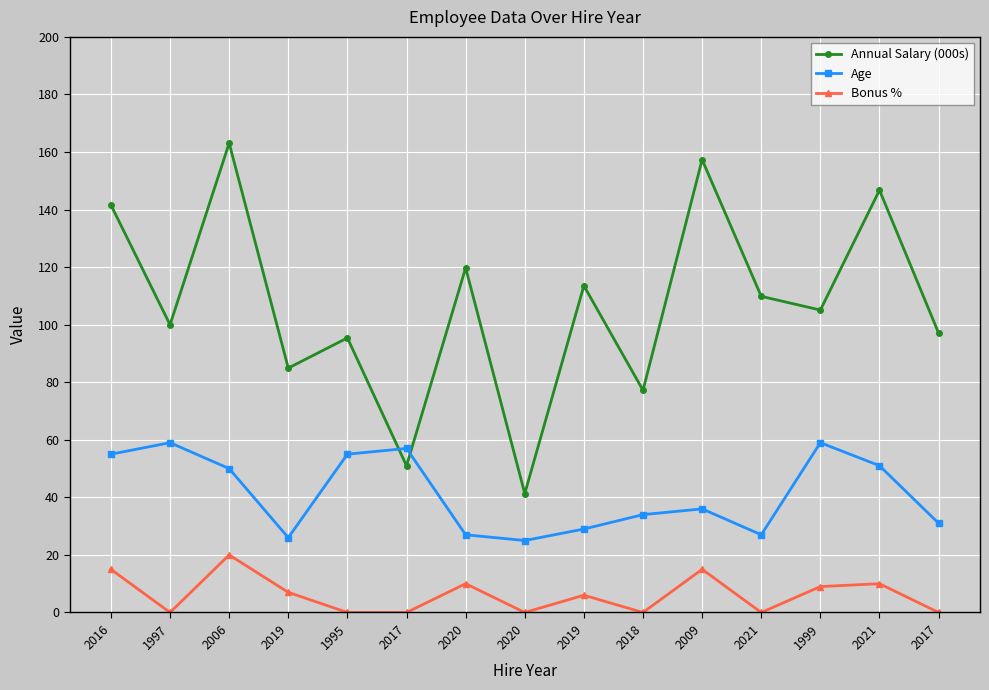

How many lines are shown in the chart?

3